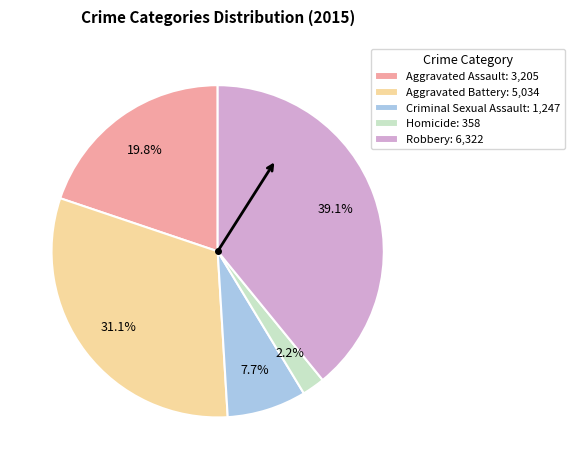

Does any single category account for the majority?

No